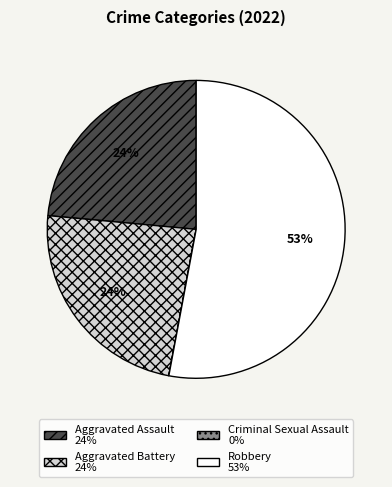

The Robbery slice represents 53% of the pie. True or false?

True